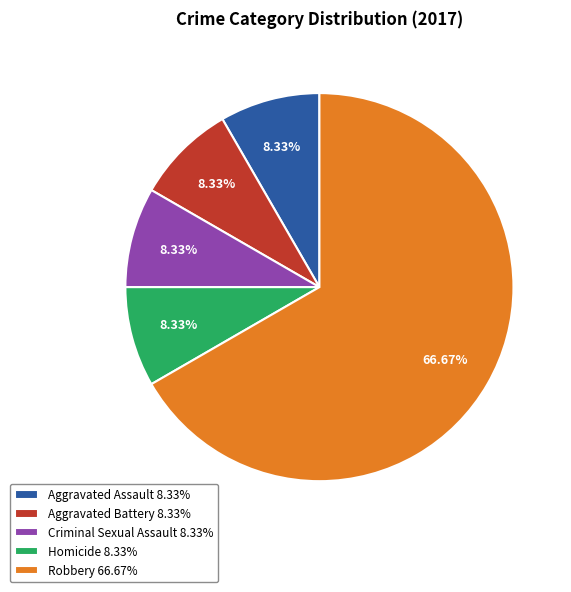

Which slice is the largest?

Robbery